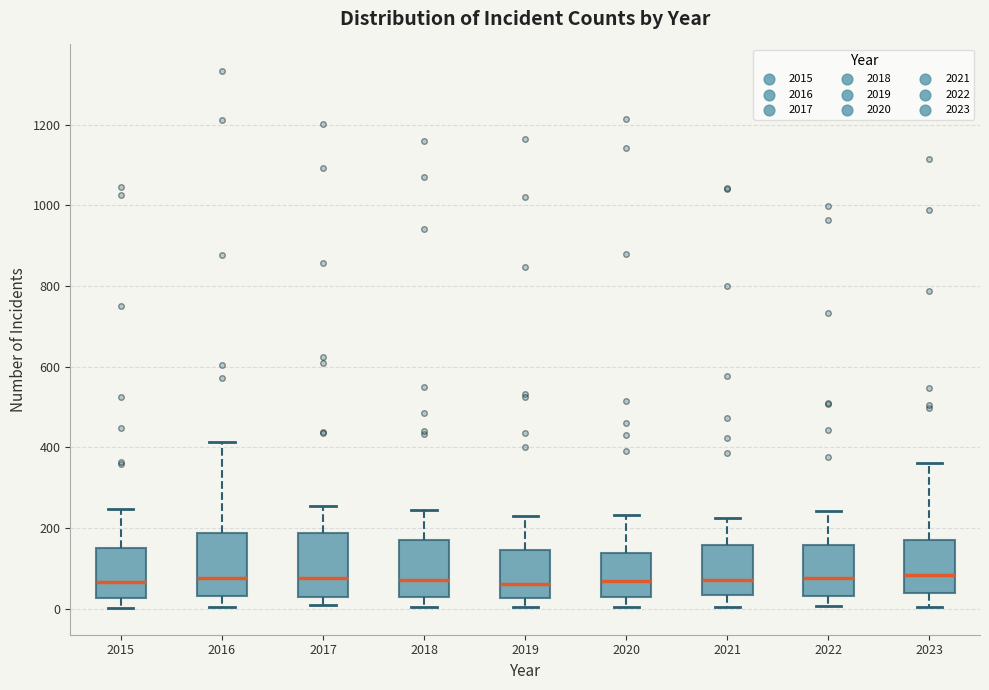

Reading left to right, transcribe this box plot: for each box, give where its median line is, the range the box spans, and where its two whiskers end, as read against the y-axis. The values are not printed on the chart, so give them approximately, as read against the axis.

2015: median 60, box 20 to 160, whiskers 0 to 240
2016: median 80, box 40 to 180, whiskers 0 to 420
2017: median 80, box 20 to 180, whiskers 0 to 260
2018: median 80, box 20 to 180, whiskers 0 to 240
2019: median 60, box 20 to 140, whiskers 0 to 240
2020: median 60, box 20 to 140, whiskers 0 to 240
2021: median 80, box 40 to 160, whiskers 0 to 220
2022: median 80, box 40 to 160, whiskers 0 to 240
2023: median 80, box 40 to 180, whiskers 0 to 360